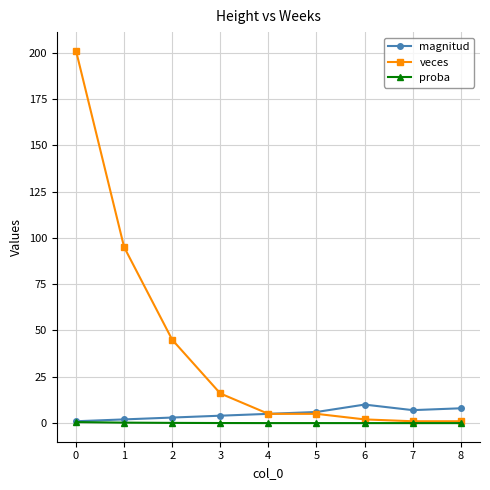

Is it true that magnitud equals 6.0 at 5?

True